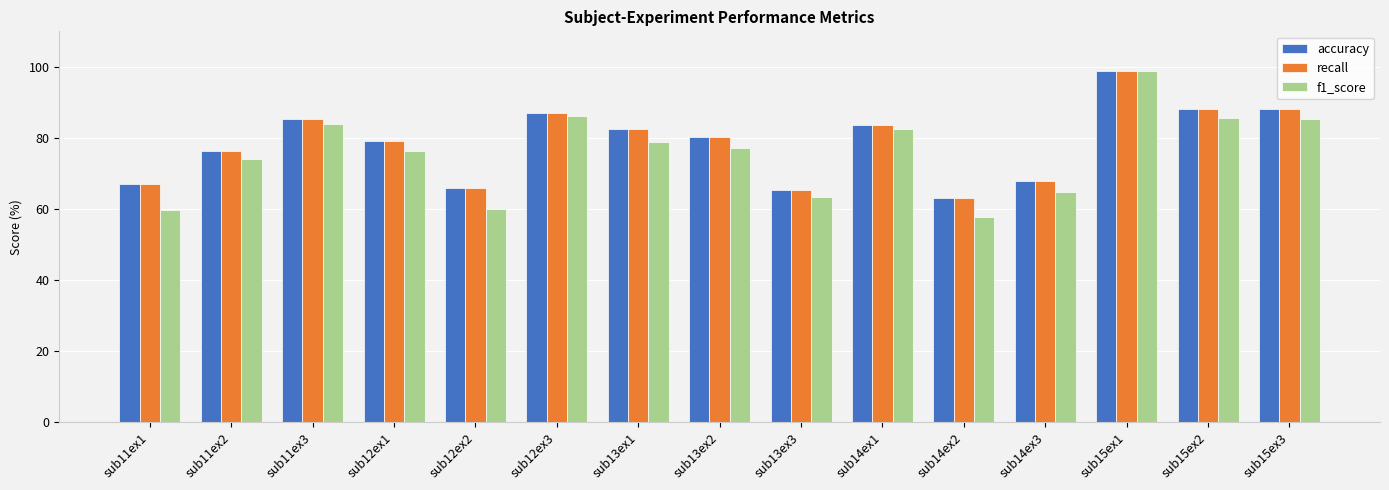

At which label does f1_score reach its minimum?

sub14ex2